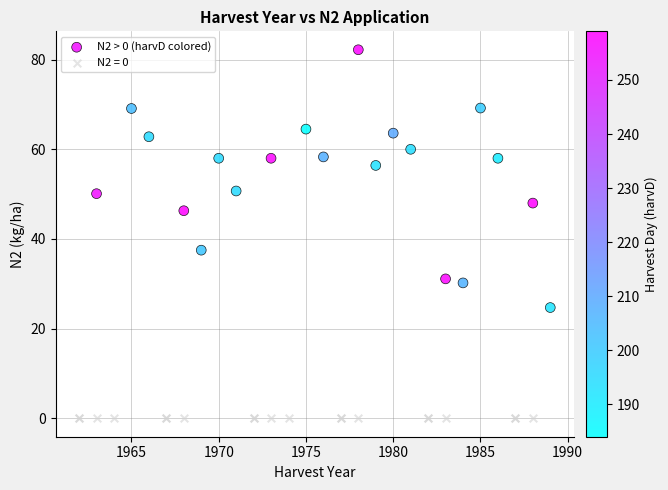

Which series reaches the minimum Y coordinate?

N2 = 0